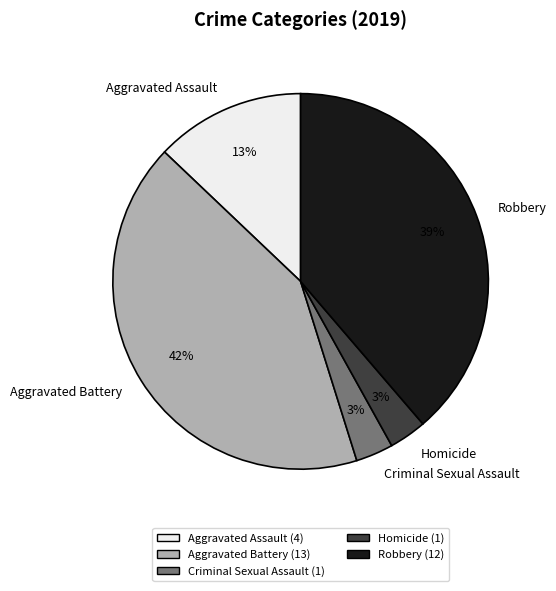

To the nearest percent, what is the difference between the Criminal Sexual Assault and Aggravated Battery slice percentages?

39%